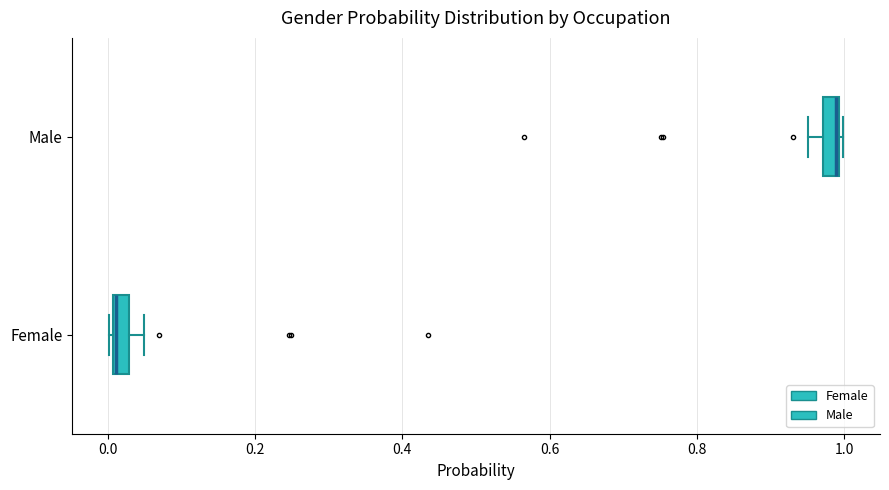

Where is the right edge of the box for Female on the x-axis? The values are not printed on the chart, so give them approximately, as read against the axis.

0.02